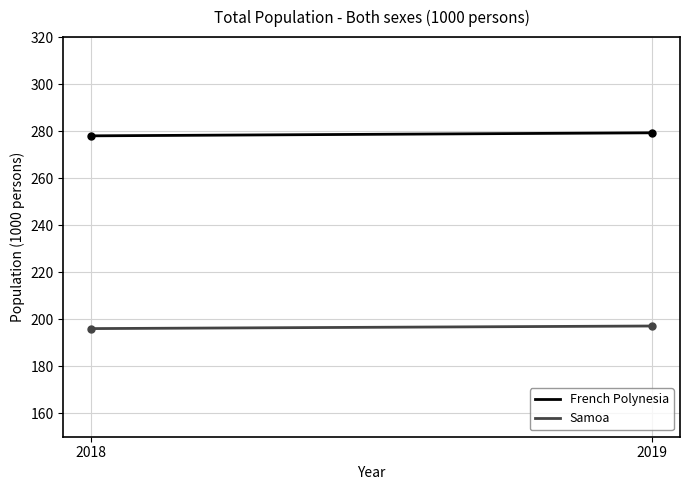

What is the difference between the maximum and minimum values in the Samoa series?

1.1